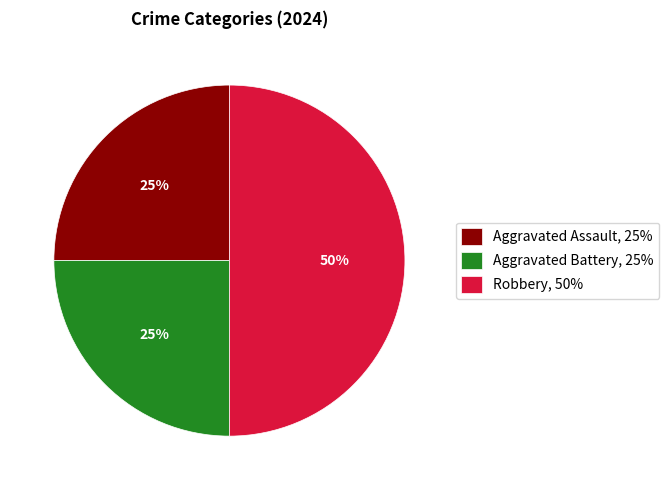

Is the sum of Aggravated Battery, 25% and Robbery, 50% greater than half?

Yes